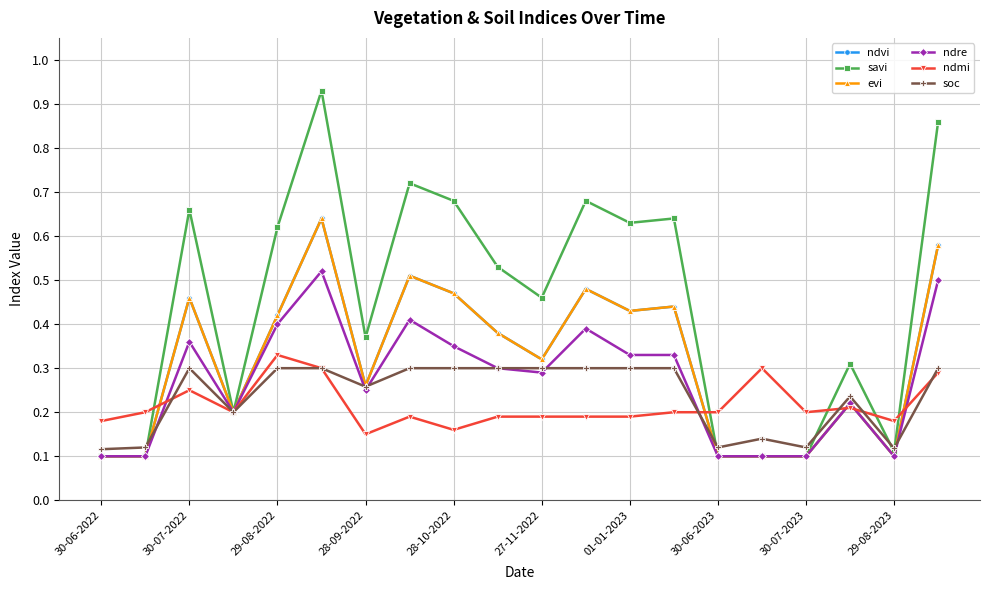

What is the value of the savi point at the 8th from the left?

0.7